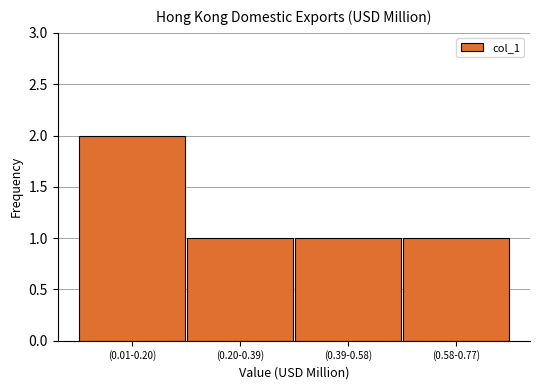

Reading left to right, list all the values displayed in this chart.

2	1	1	1